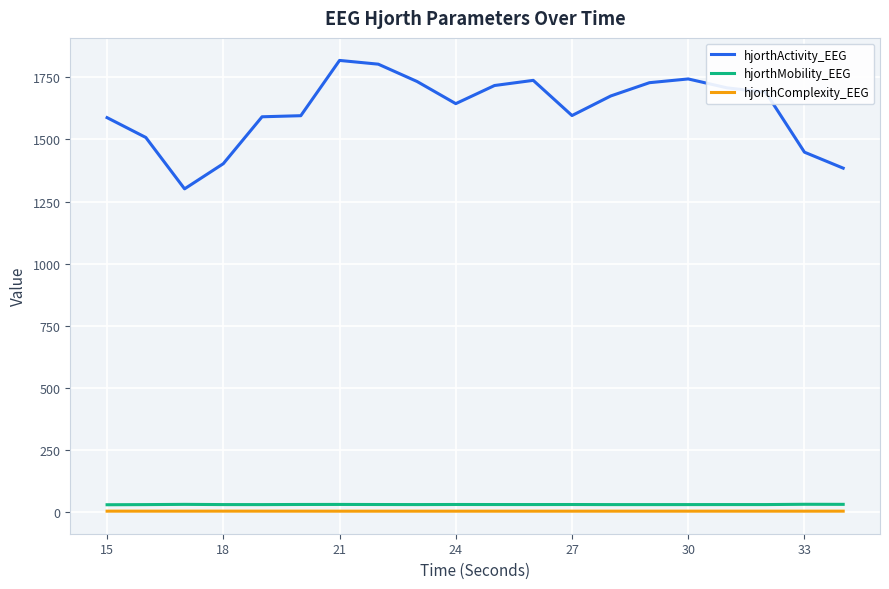

What is the smallest value displayed?

2.2